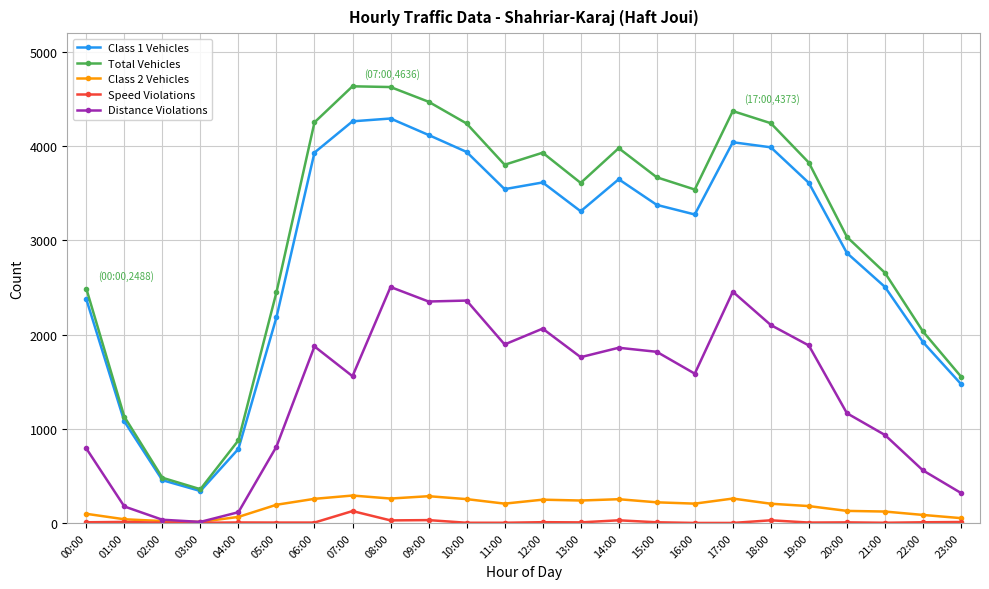

True or false: Speed Violations has more than 1 points higher than both neighbors.

True